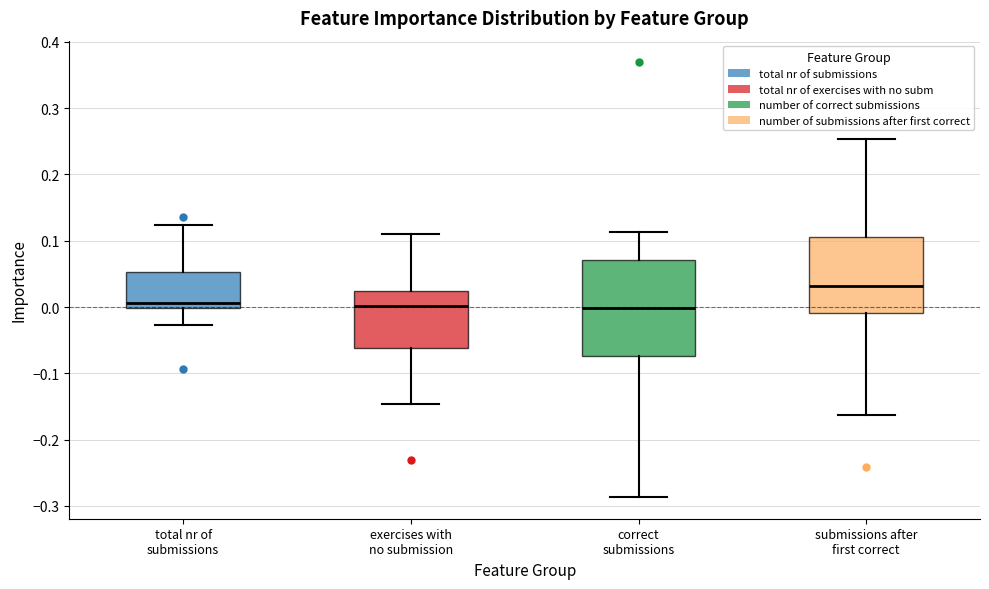

Where does the lower whisker of the box for total nr of submissions end on the y-axis? The values are not printed on the chart, so give them approximately, as read against the axis.

-0.03